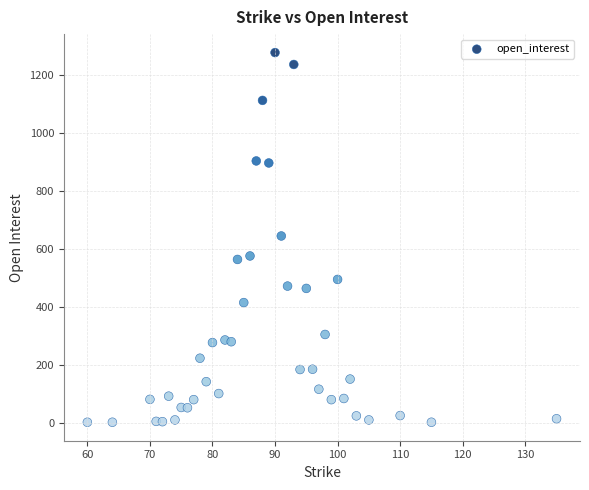

What is the range of Y values (max minus min)?

1276